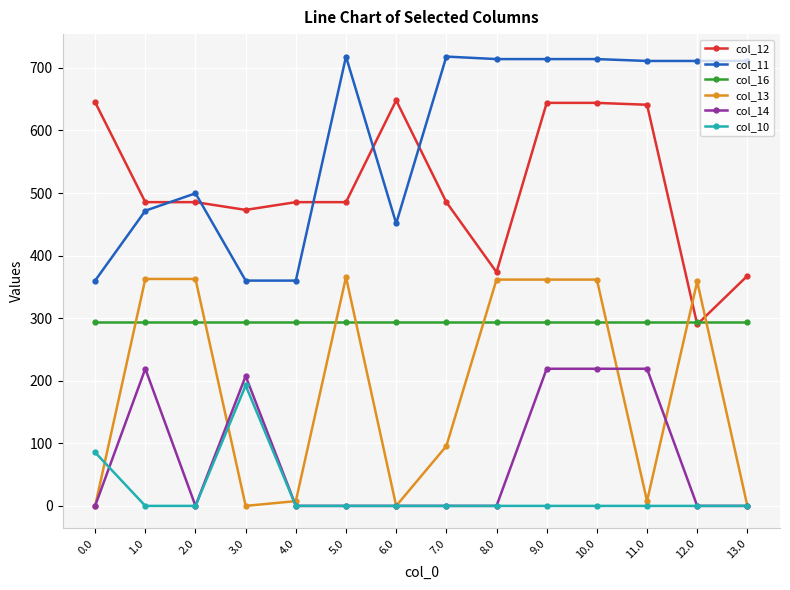

Count the number of categories in the chart.

14